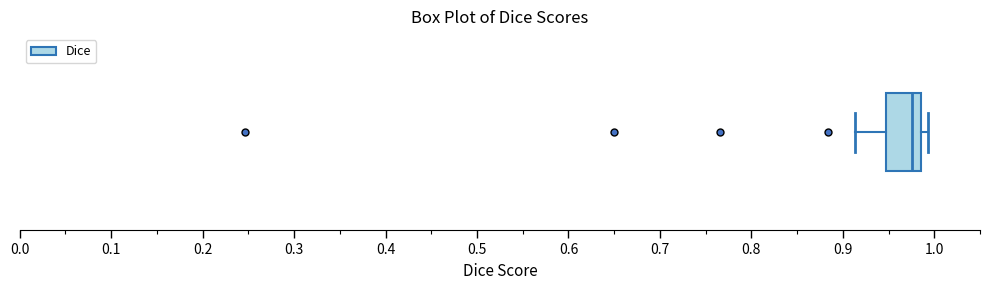

Read this box plot against the x-axis: the position of the median line, the range covered by the box, and the ends of both whiskers. The values are not printed on the chart, so give them approximately, as read against the axis.

median 0.98, box 0.95 to 0.99, whiskers 0.91 to 0.99 (just right of the box's right edge)